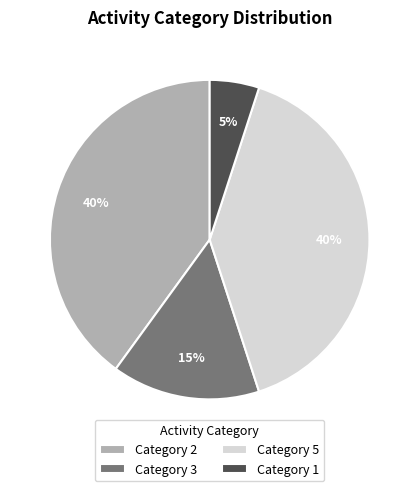

To the nearest percent, what is the difference between the largest and smallest slice percentages?

35%